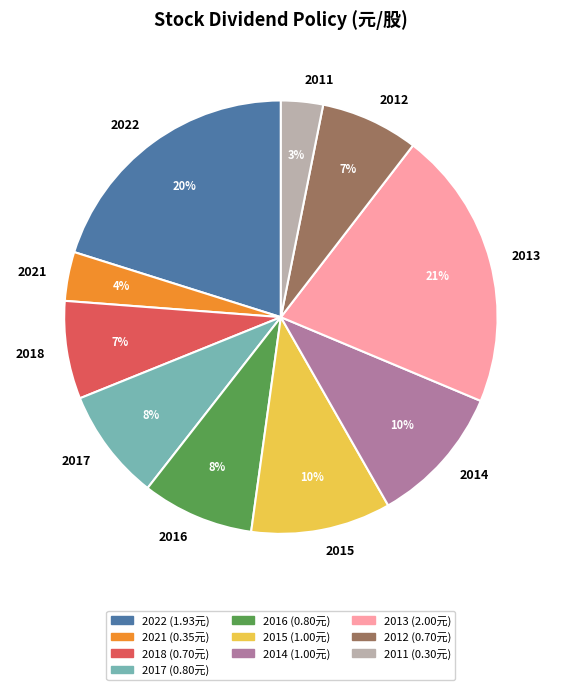

Is 2014 the majority of the pie?

No